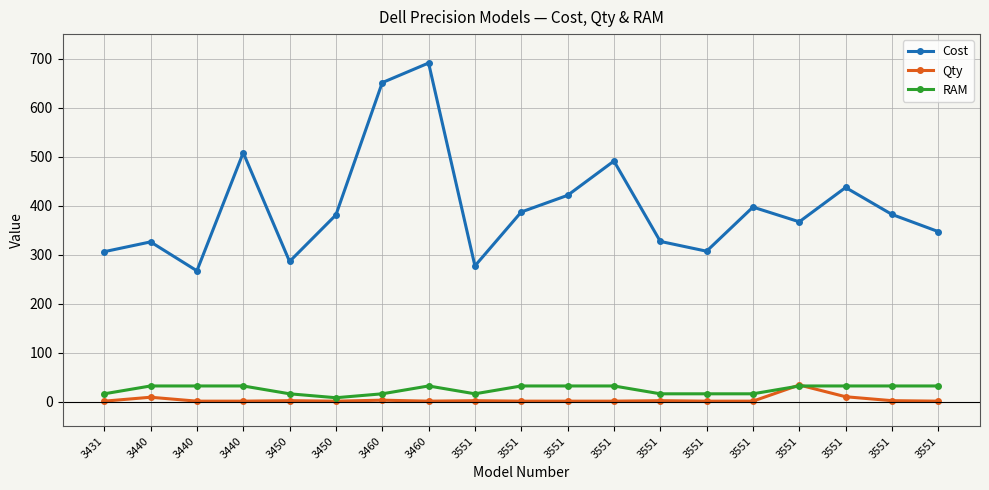

What are all the series names shown in the legend?

Cost, Qty, RAM